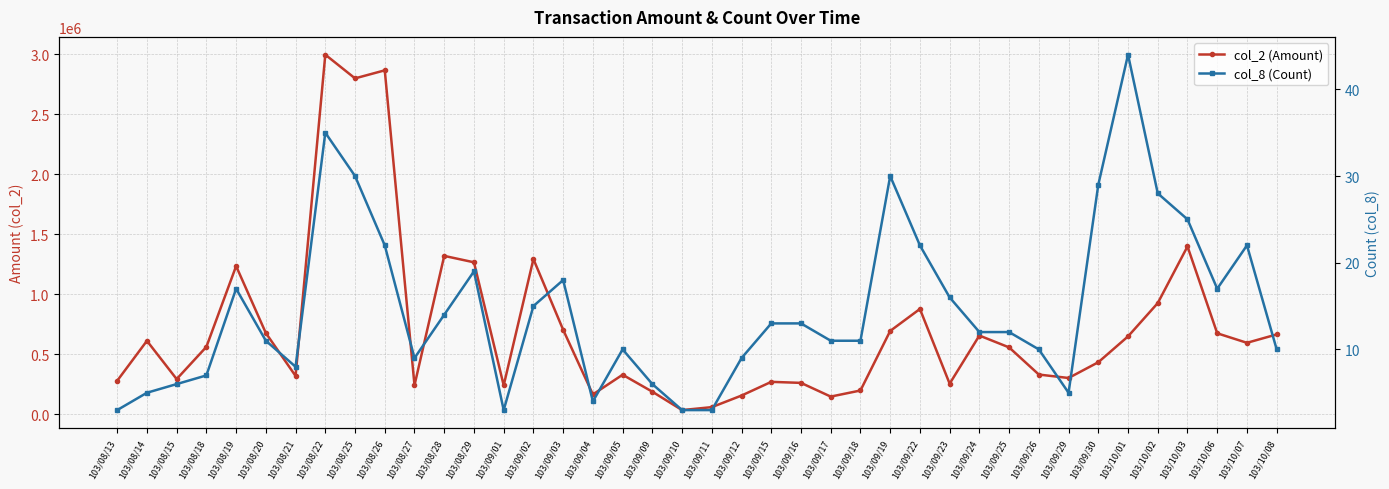

Reading left to right, list all the values displayed in this chart.

col_2 (Amount): 103/08/13=280120	103/08/14=613090	103/08/15=294180	103/08/18=562890	103/08/19=1236050	103/08/20=678020	103/08/21=320370	103/08/22=2998230	103/08/25=2800580	103/08/26=2867610	103/08/27=242900	103/08/28=1321040	103/08/29=1267550	103/09/01=241880	103/09/02=1294320	103/09/03=705200	103/09/04=166200	103/09/05=330450	103/09/09=189000	103/09/10=35800	103/09/11=60400	103/09/12=156900	103/09/15=271160	103/09/16=262600	103/09/17=148300	103/09/18=199150	103/09/19=695310	103/09/22=878560	103/09/23=255920	103/09/24=657140	103/09/25=558290	103/09/26=331990	103/09/29=303360	103/09/30=434600	103/10/01=650050	103/10/02=927650	103/10/03=1399780	103/10/06=675900	103/10/07=596560	103/10/08=666420
col_8 (Count): 103/08/13=3	103/08/14=5	103/08/15=6	103/08/18=7	103/08/19=17	103/08/20=11	103/08/21=8	103/08/22=35	103/08/25=30	103/08/26=22	103/08/27=9	103/08/28=14	103/08/29=19	103/09/01=3	103/09/02=15	103/09/03=18	103/09/04=4	103/09/05=10	103/09/09=6	103/09/10=3	103/09/11=3	103/09/12=9	103/09/15=13	103/09/16=13	103/09/17=11	103/09/18=11	103/09/19=30	103/09/22=22	103/09/23=16	103/09/24=12	103/09/25=12	103/09/26=10	103/09/29=5	103/09/30=29	103/10/01=44	103/10/02=28	103/10/03=25	103/10/06=17	103/10/07=22	103/10/08=10